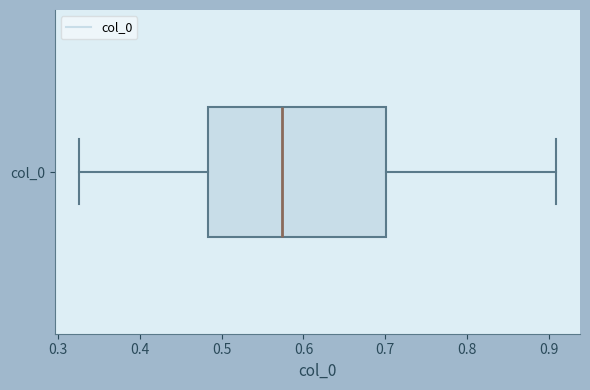

Where does the right whisker of the box for col_0 end on the x-axis? The values are not printed on the chart, so give them approximately, as read against the axis.

0.91